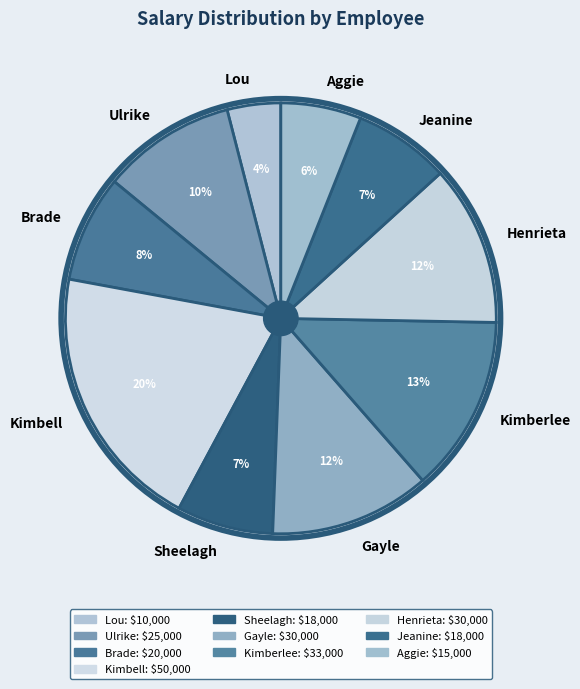

To the nearest percent, what is the average slice percentage?

10%